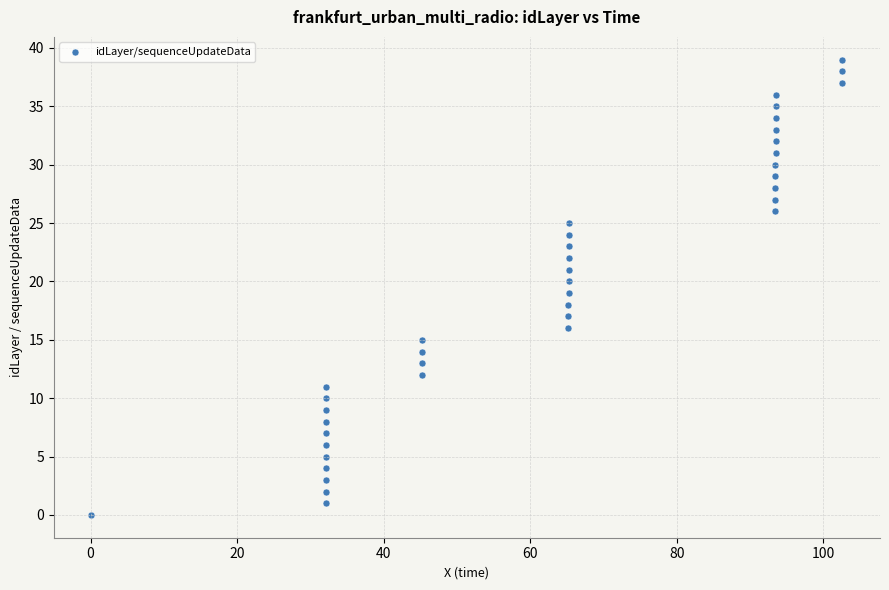

What is the range of Y values (max minus min)?

39